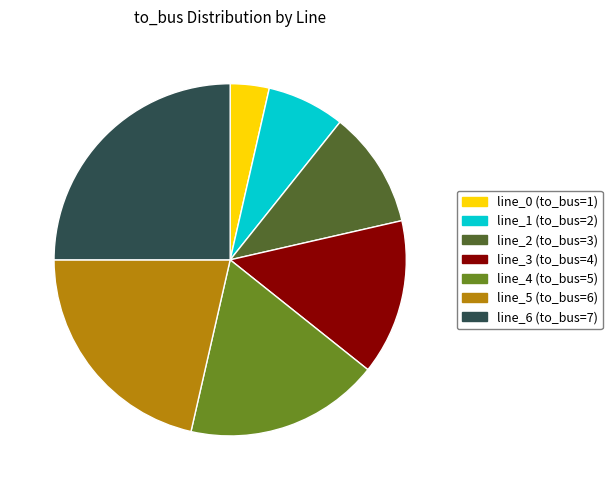

Is there any slice that represents more than half of the pie?

No